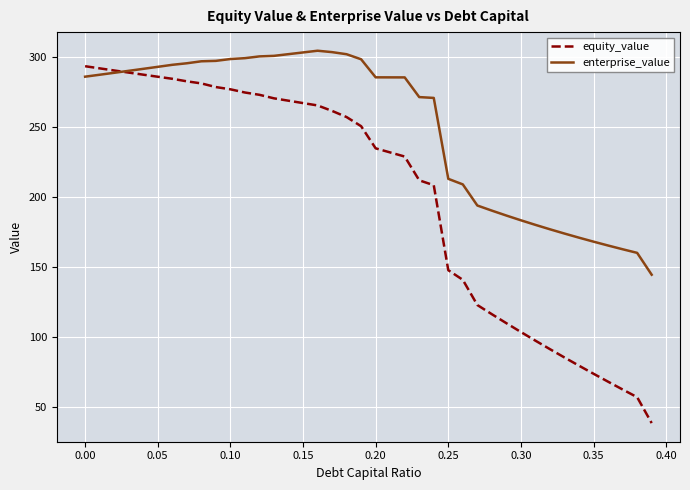

What is the difference between the maximum and second lowest values in the equity_value series?

236.4